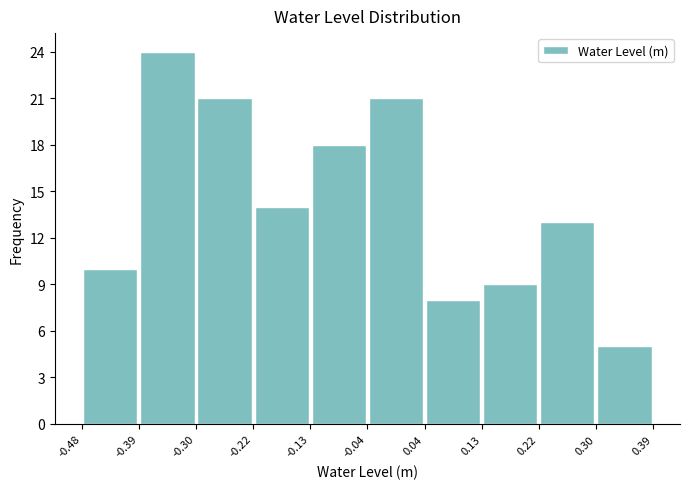

Reading left to right, transcribe this chart: for each bar, give the range it covers on the x-axis and its height. The values are not printed on the chart, so give them approximately, as read against the axis.

-0.48 to -0.39: 10
-0.39 to -0.30: 24
-0.30 to -0.22: 21
-0.22 to -0.13: 14
-0.13 to -0.04: 18
-0.04 to 0.04: 21
0.04 to 0.13: 8
0.13 to 0.22: 9
0.22 to 0.30: 13
0.30 to 0.39: 5